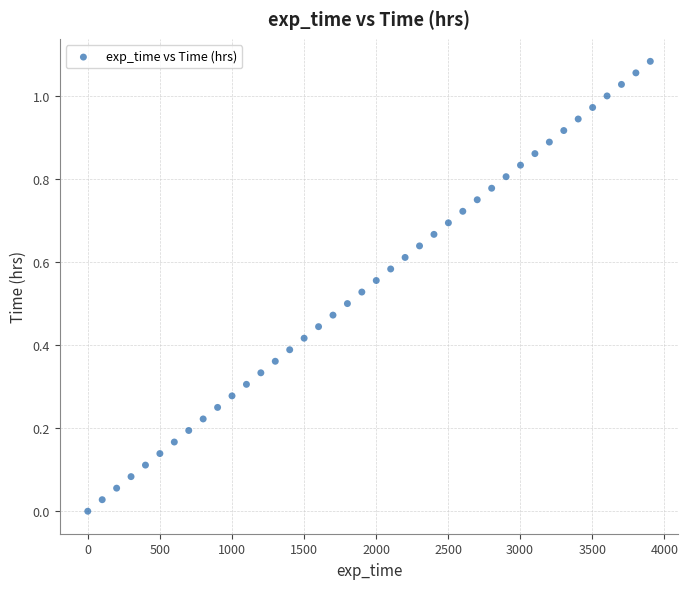

What is the range of X values (max minus min)?

3903.1